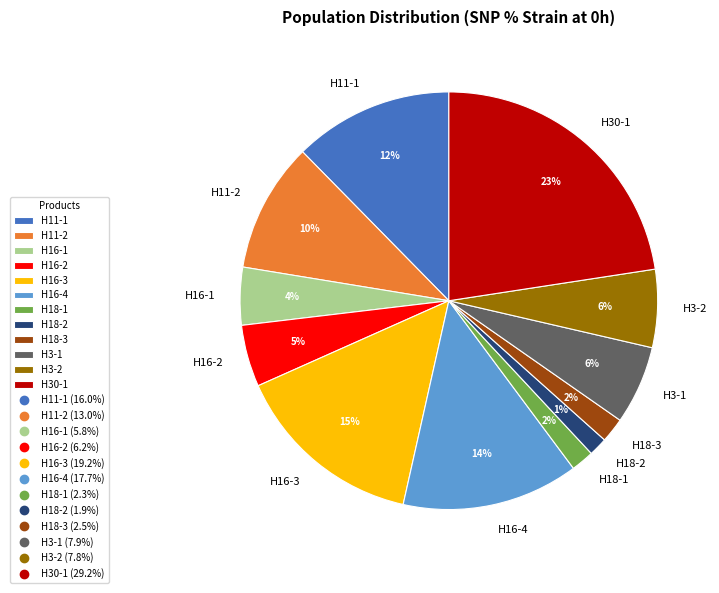

True or false: H11-2 accounts for 10% of the total.

True